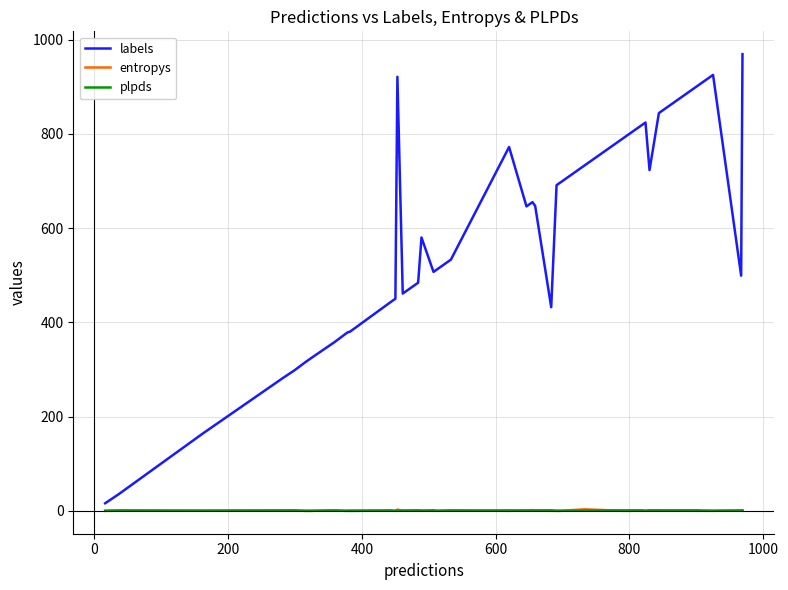

Does the chart have visible grid lines?

Yes